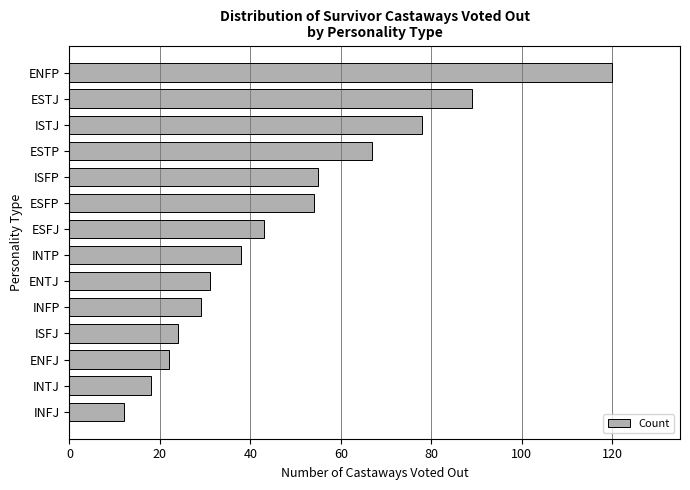

How many bars are there in total?

14